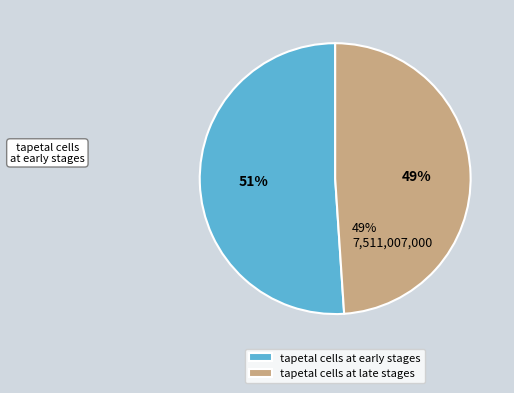

What is the majority slice?

tapetal cells at early stages